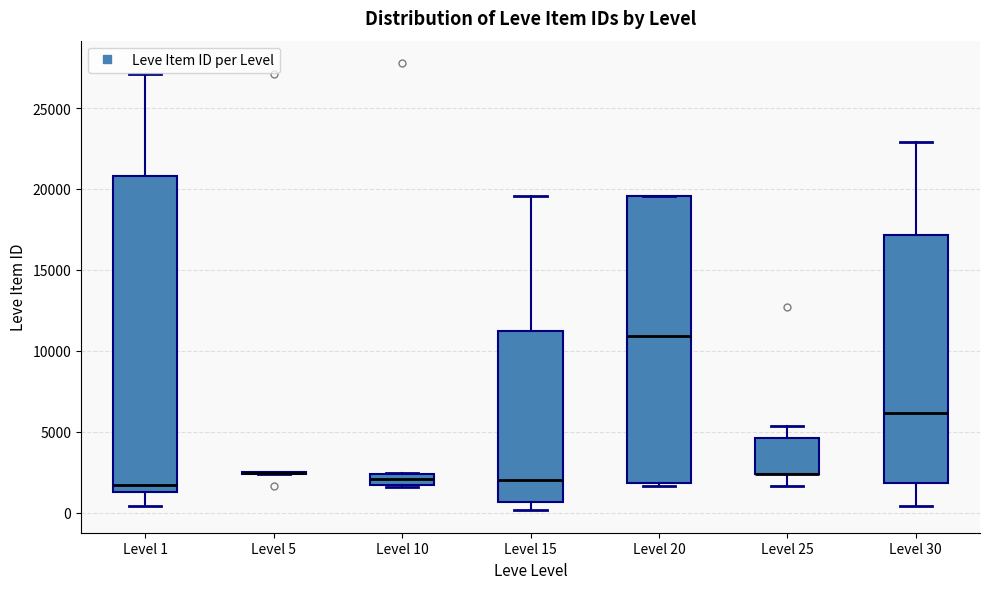

Where is the lower edge of the box for Level 30 on the y-axis? The values are not printed on the chart, so give them approximately, as read against the axis.

2000